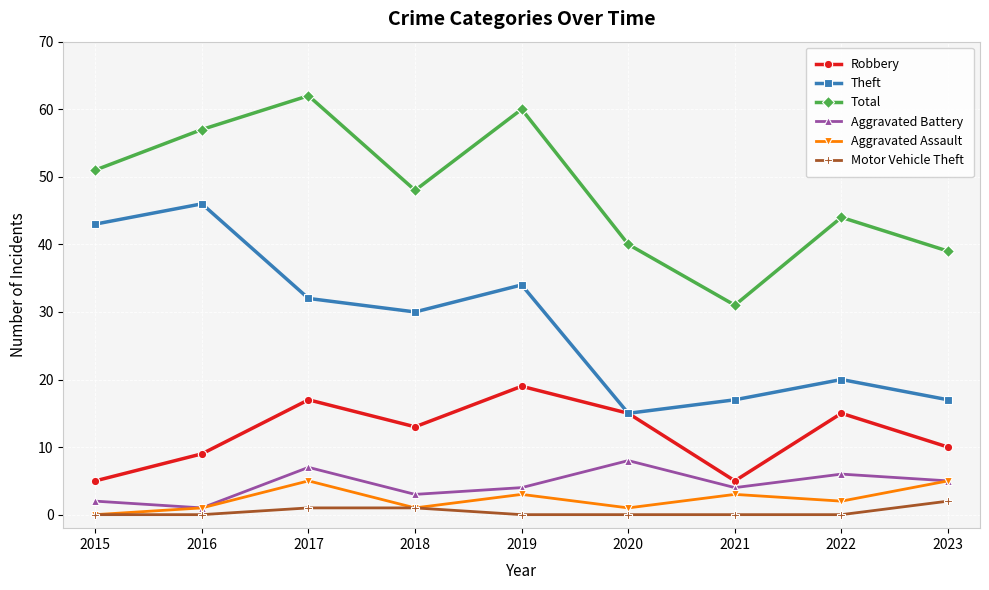

What is the sum of all Aggravated Assault values?

21